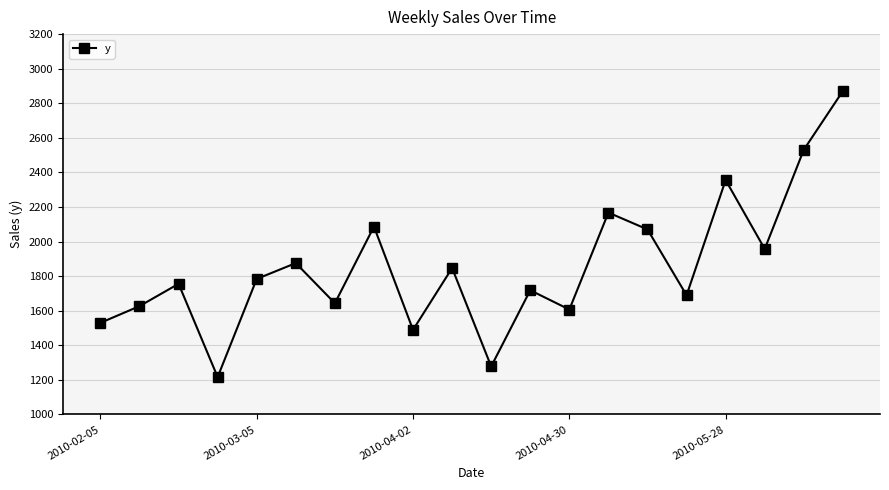

What is the smallest value displayed?

1216.5